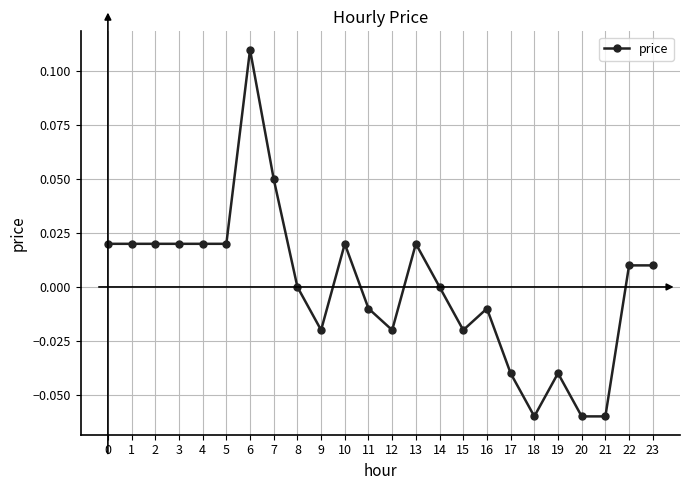

True or false: there are more than 2 points higher than both neighbors.

True